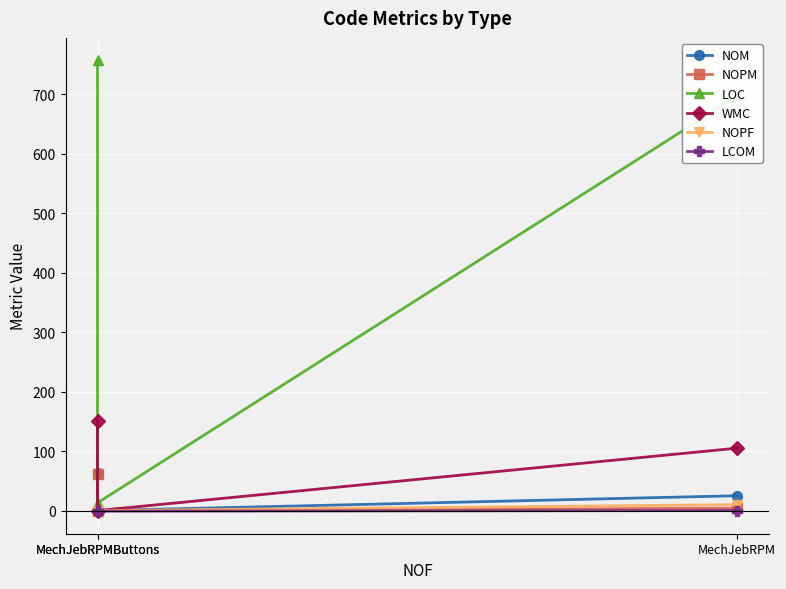

What is the total value across all series at MechJebRPMButtons?

12.0